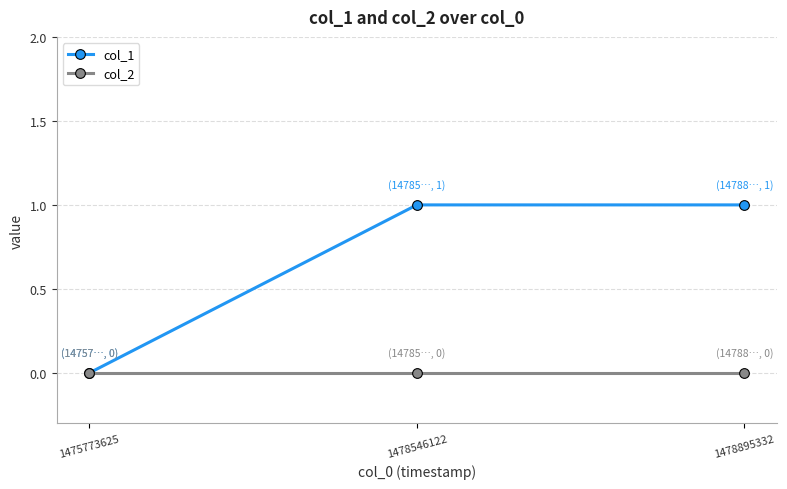

Rank the series at 1478895332 from highest to lowest value.

col_1, col_2